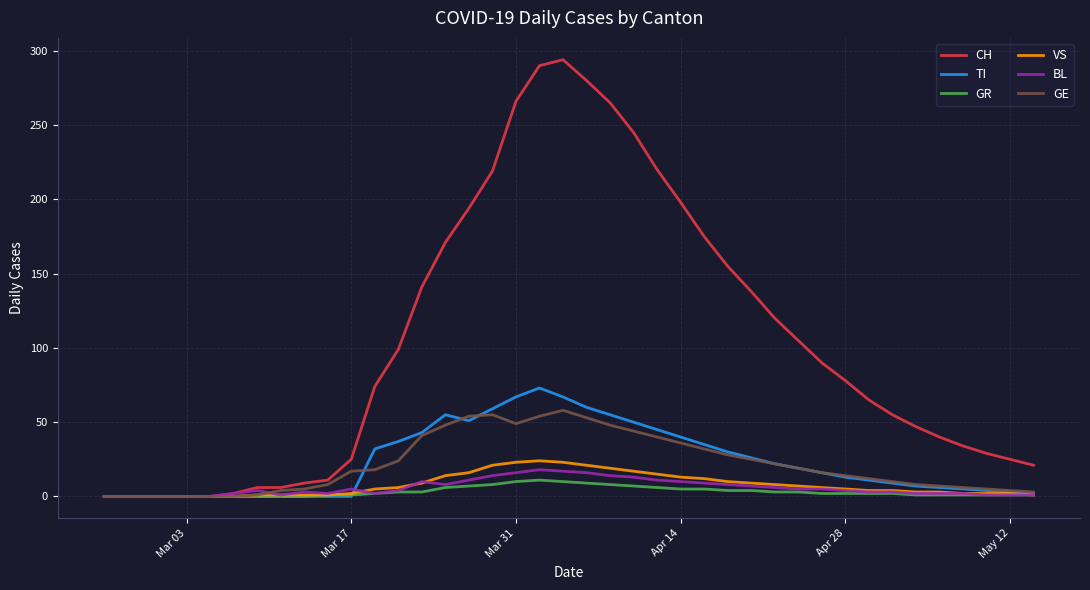

Which series has the widest spread of values?

CH